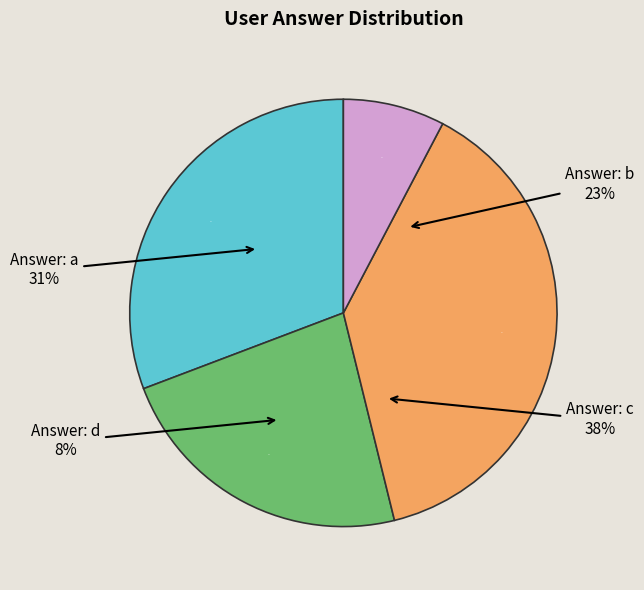

Does a represent more than half of the total?

No